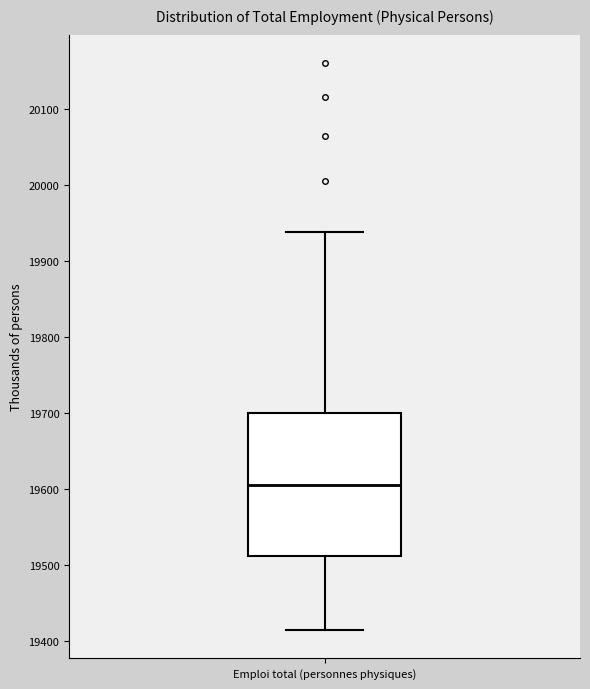

Where is the upper edge of the box for Emploi total (personnes physiques) on the y-axis? The values are not printed on the chart, so give them approximately, as read against the axis.

19700